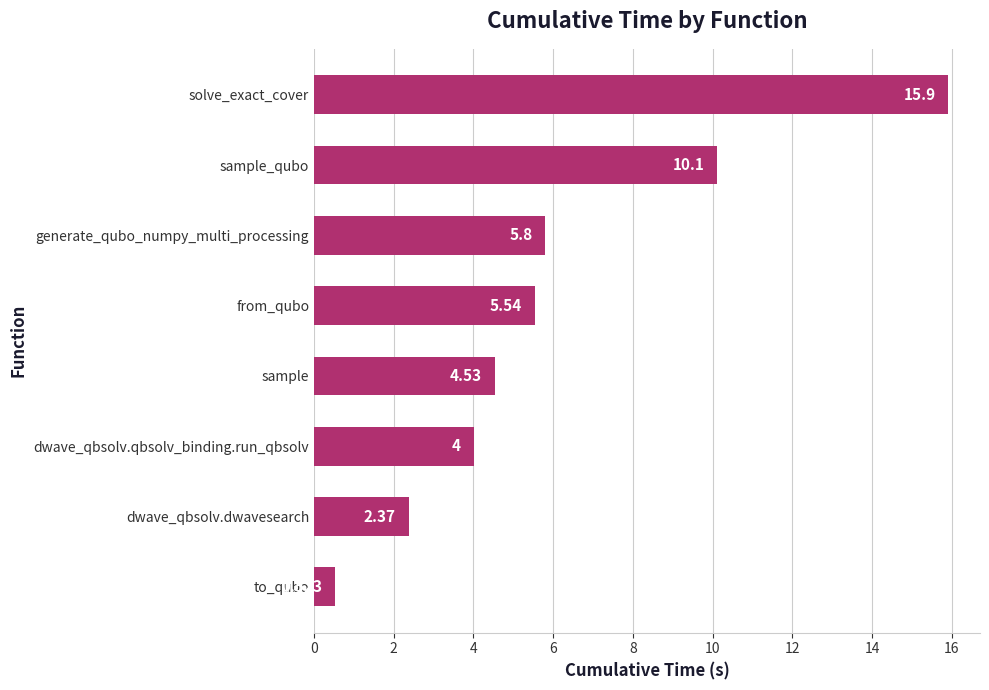

Count the number of data series in this chart.

1